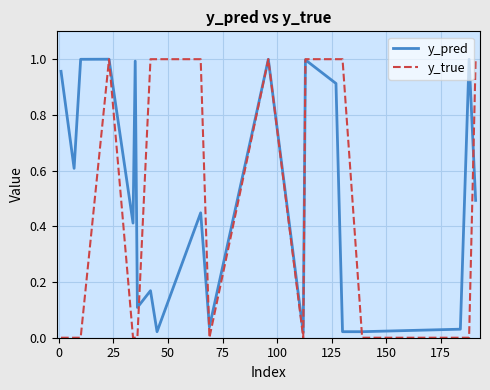

Does the chart display data point markers on the line(s)?

No